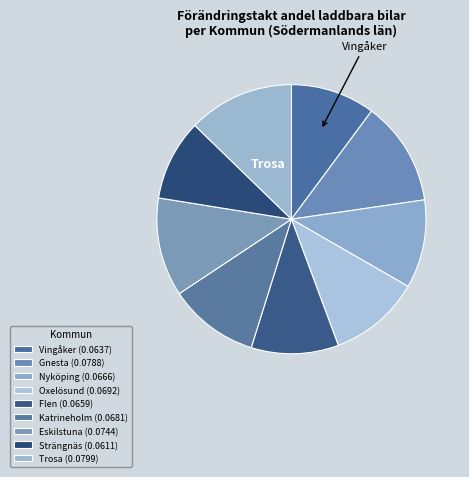

Combined, do Gnesta and Strängnäs account for over 50%?

No